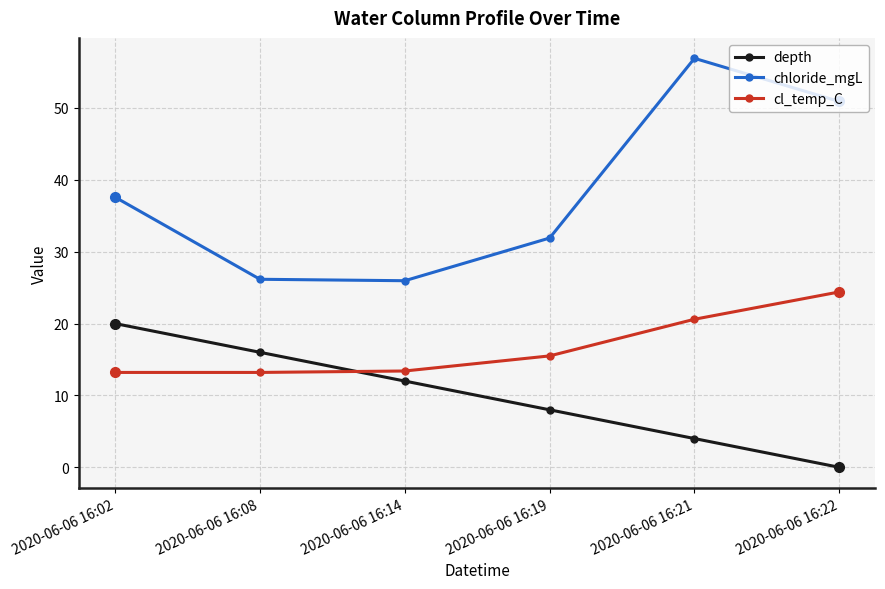

What is the minimum value for chloride_mgL?

26.0